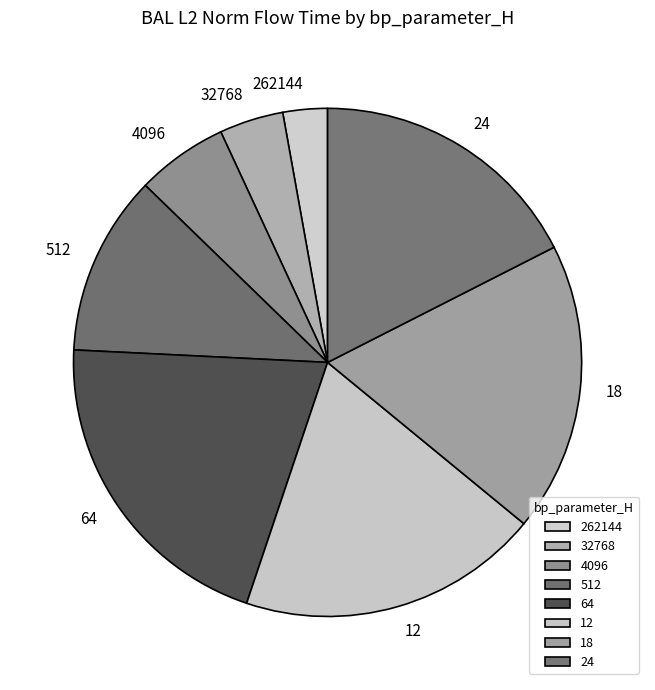

Between 18 and 32768, which is larger?

18